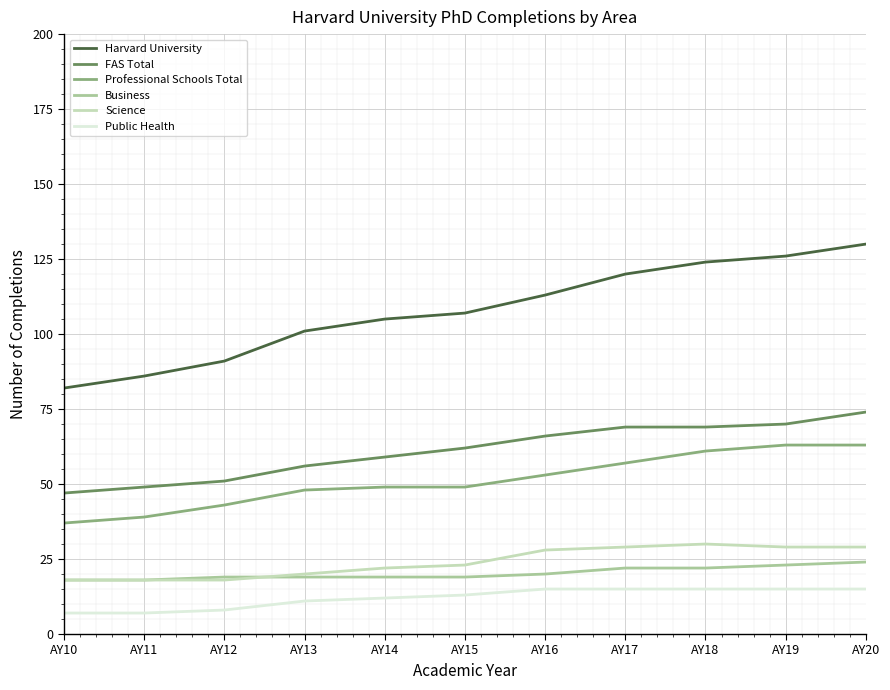

True or false: Harvard University and FAS Total cross at least once.

False